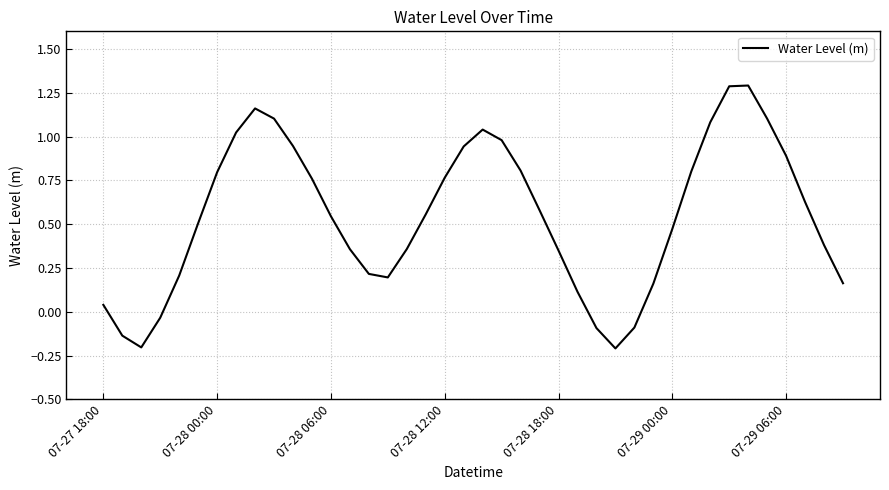

What is the greatest value displayed?

1.3